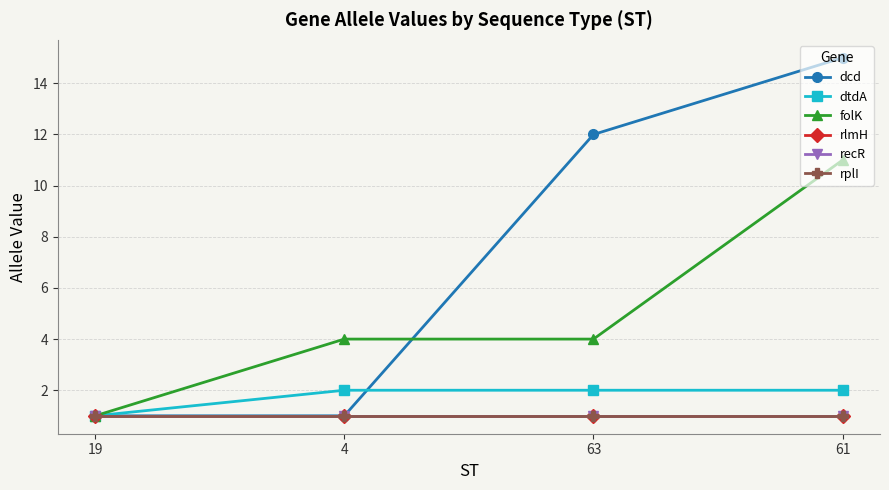

Is this an area chart (filled region under the line)?

No